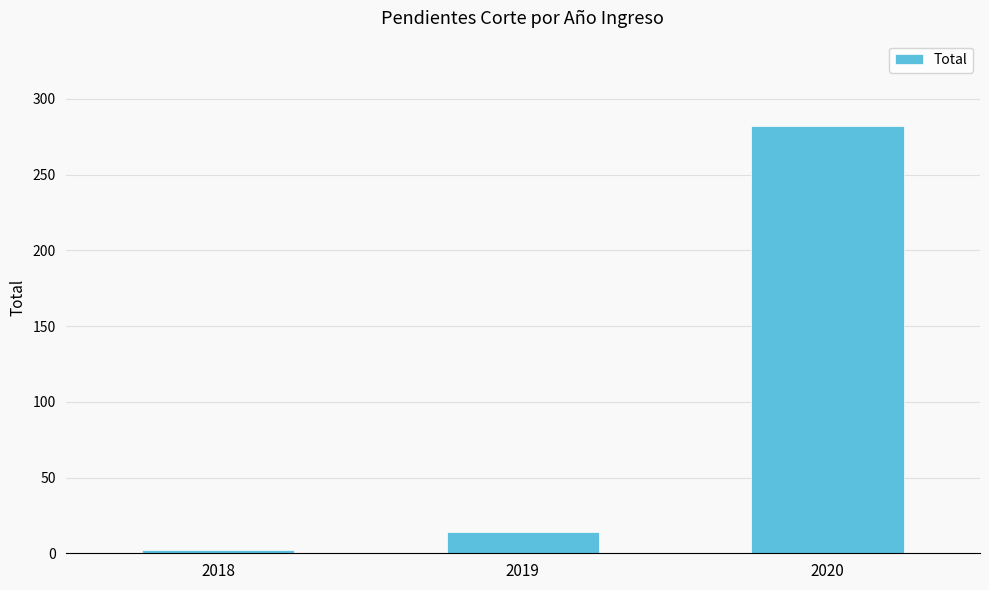

At which label is the value closest to 142?

2019